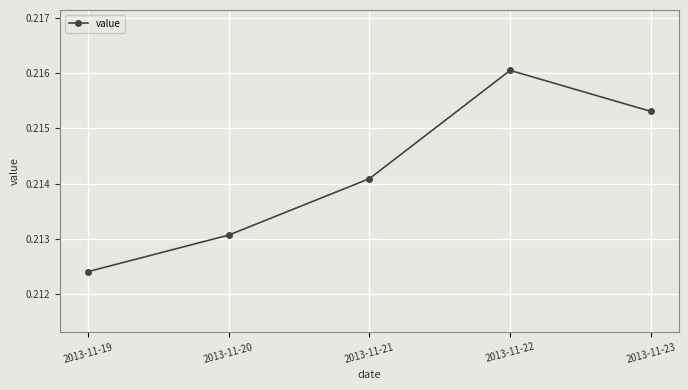

Which category has the lowest value across all series?

2013-11-19